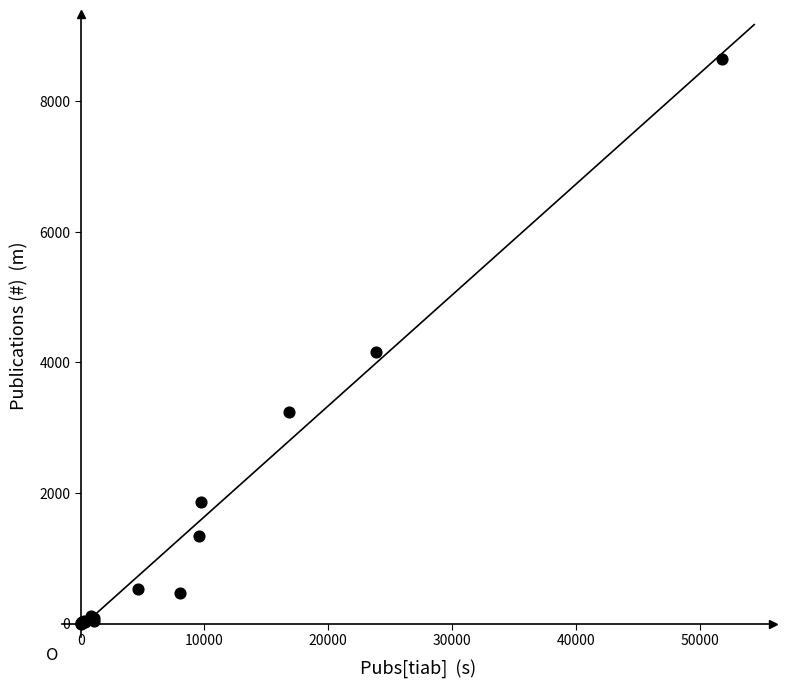

What Y value in the scatter plot is closest to 4322?

4165